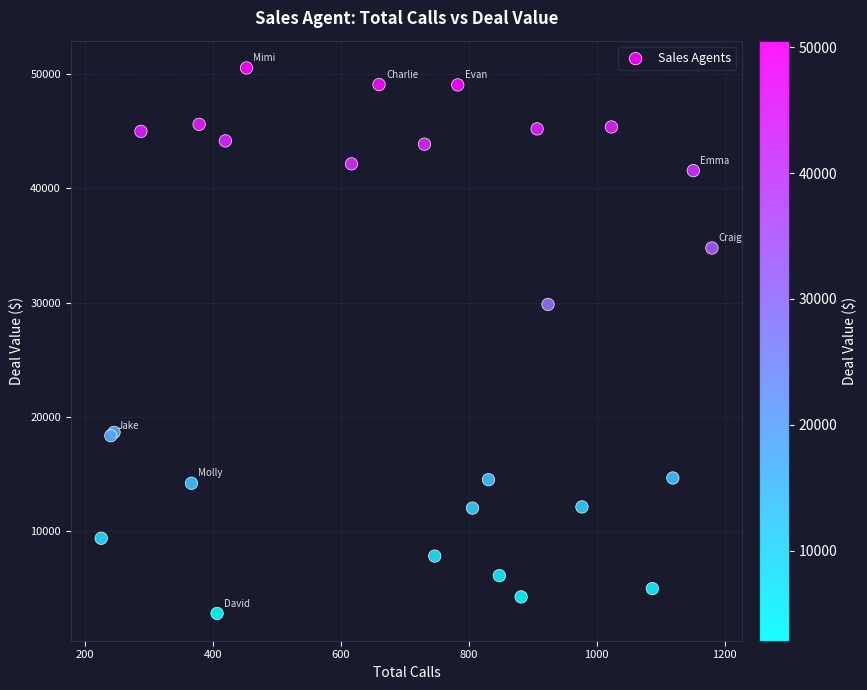

What Y value in the scatter plot is closest to 26676?

29843.0